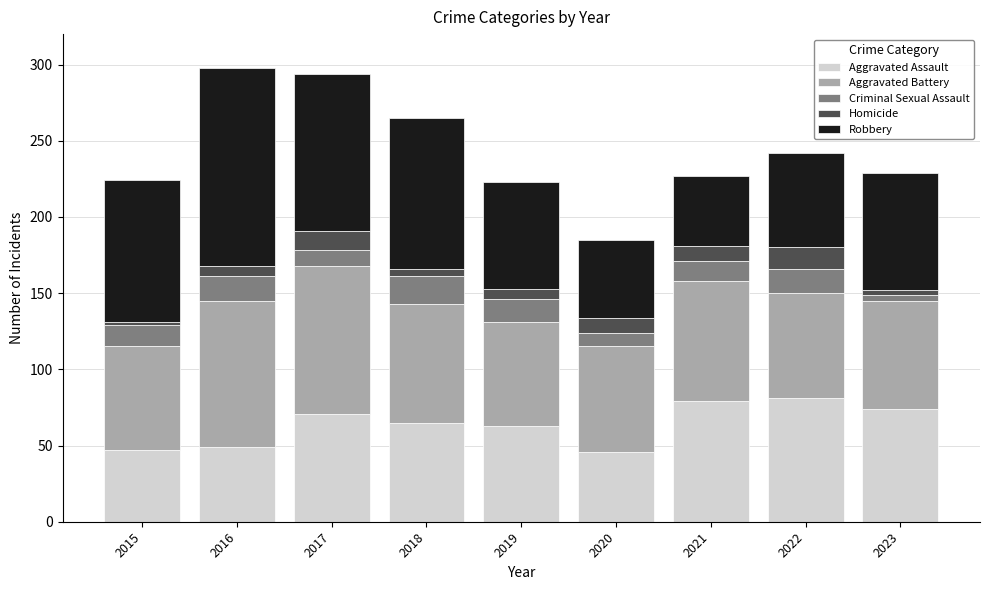

How many data points does each series have?

9